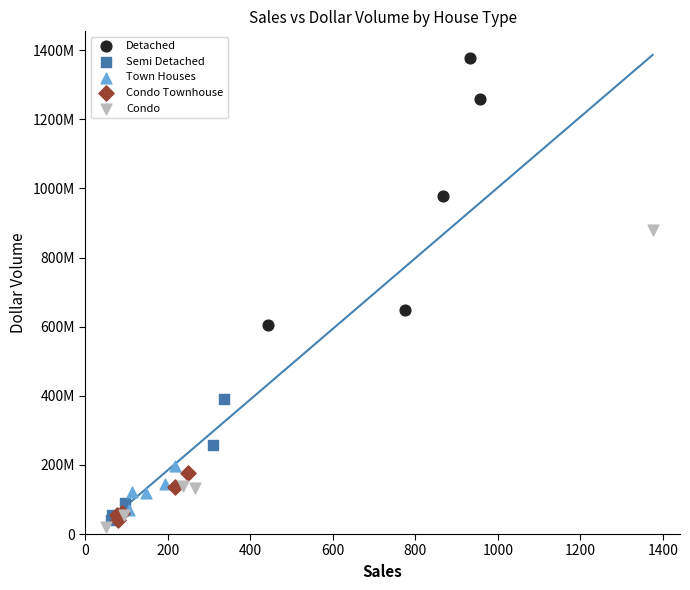

What are all the series names shown in the legend?

Detached, Semi Detached, Town Houses, Condo Townhouse, Condo